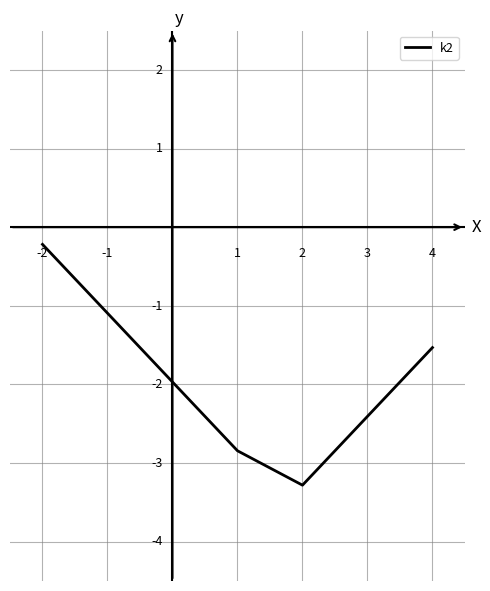

True or false: there are more than 1 points higher than both neighbors.

False